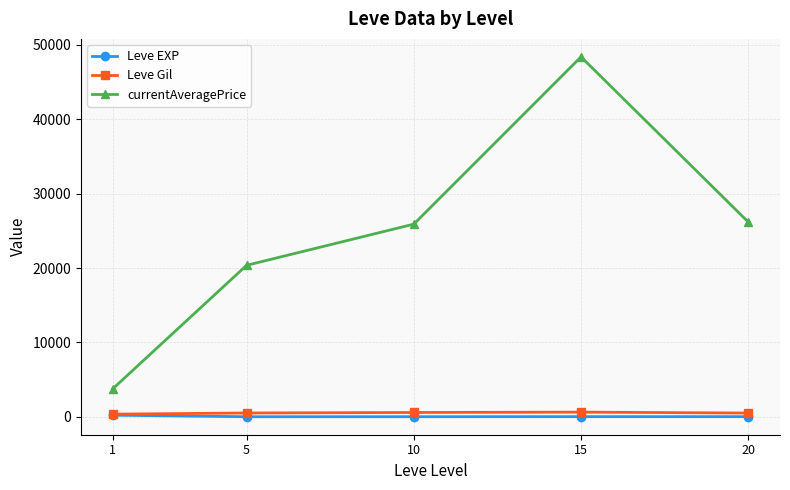

What is the approximate value of Leve EXP at 5?

3.7